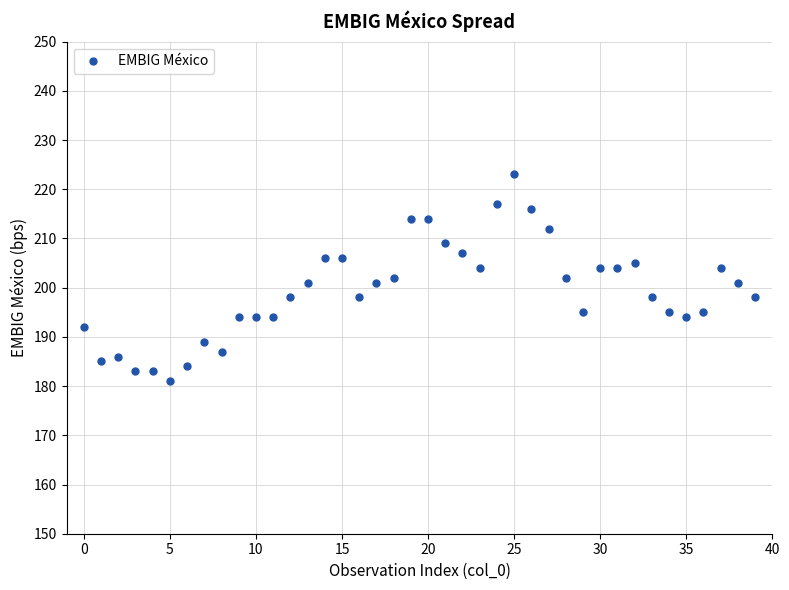

What is the range of Y values (max minus min)?

42